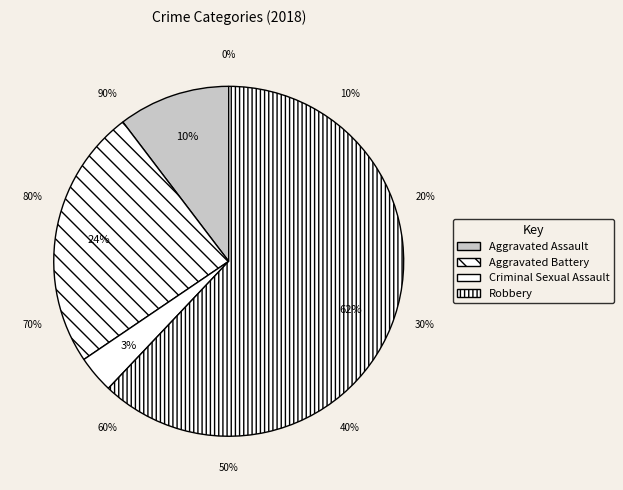

Which slice is the largest?

Robbery